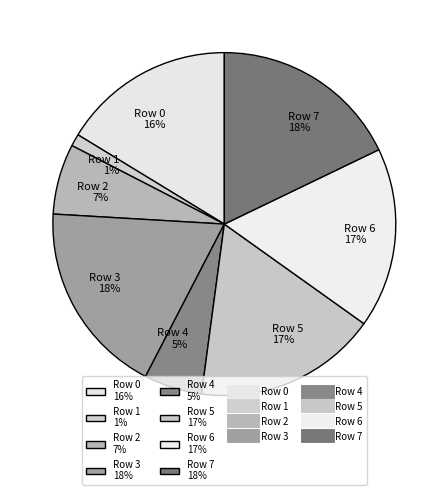

True or false: Row 0 accounts for 26% of the total.

False